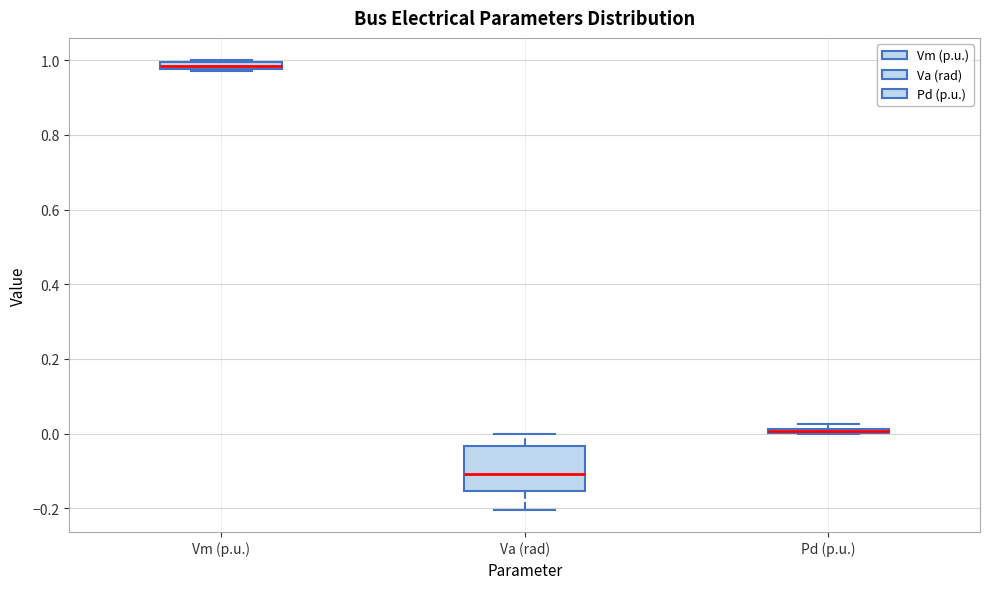

Comparing the boxes themselves (not the whiskers), which one is the tallest?

Va (rad)